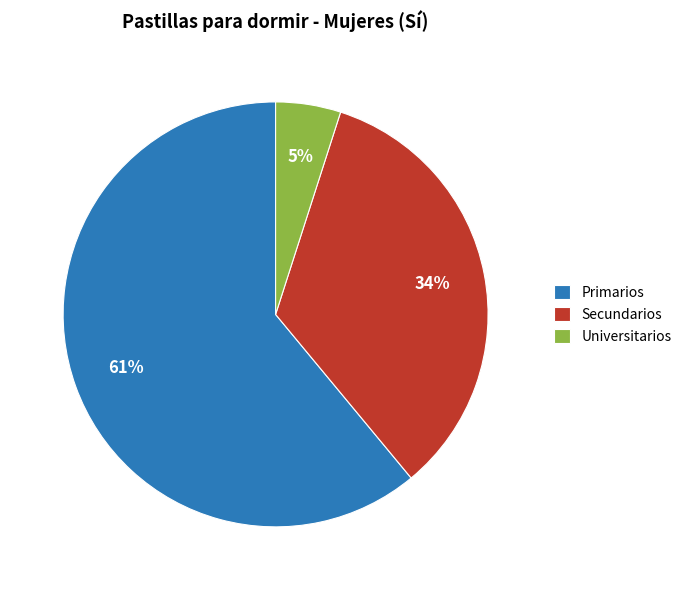

To the nearest percent, what percentage of the pie is Primarios?

61%